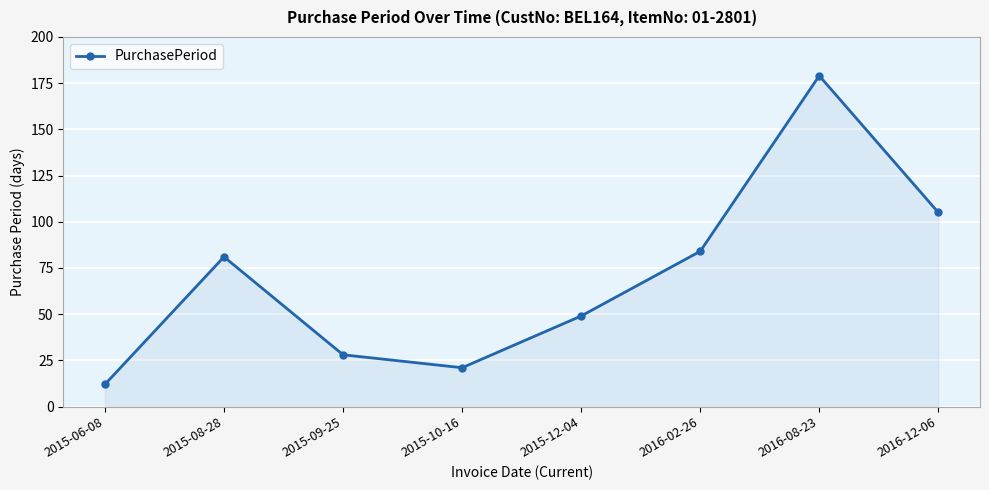

What is the change in value from 2015-08-28 to 2016-08-23?

+98